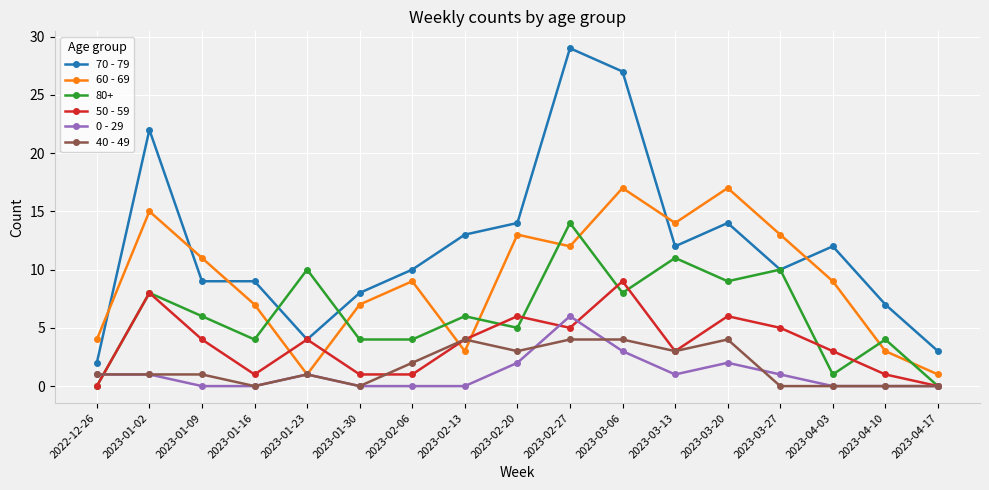

What is the difference between the maximum and second lowest values in the 0 - 29 series?

6